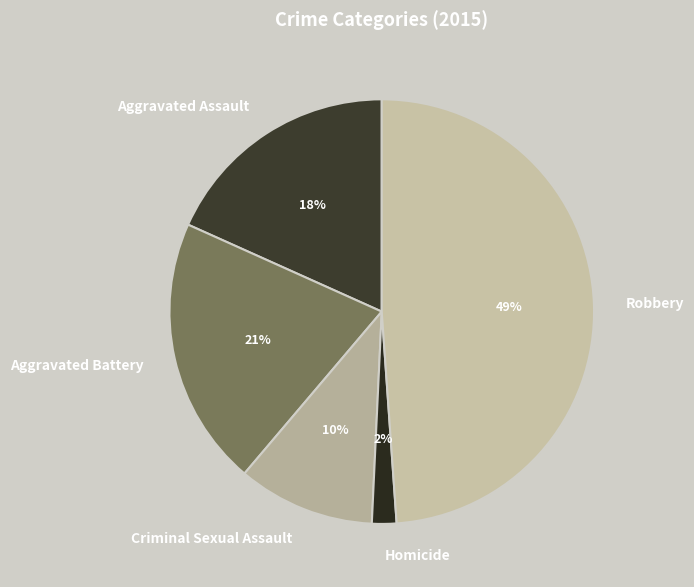

Is there a majority slice in this chart?

No